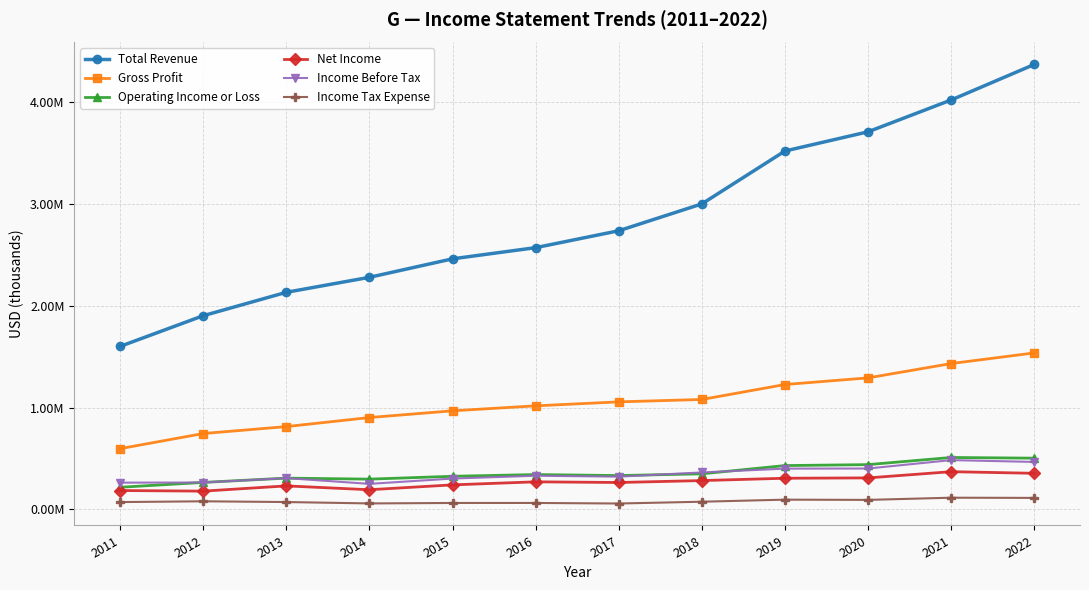

What is the total value across all series at 2018?

5146200